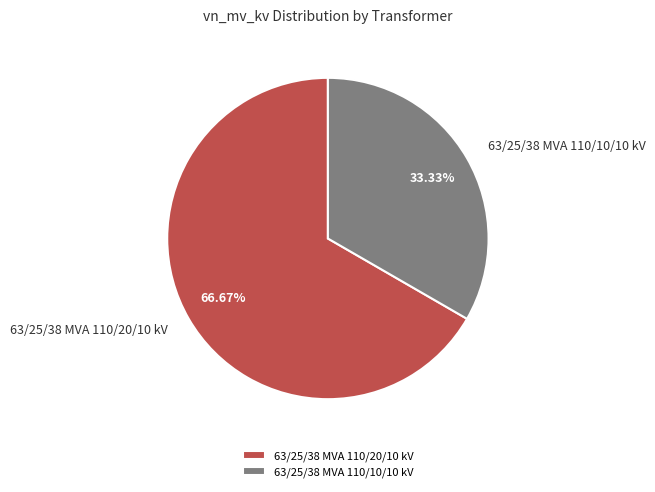

To the nearest percent, what is the difference between the largest and smallest slice percentages?

33%